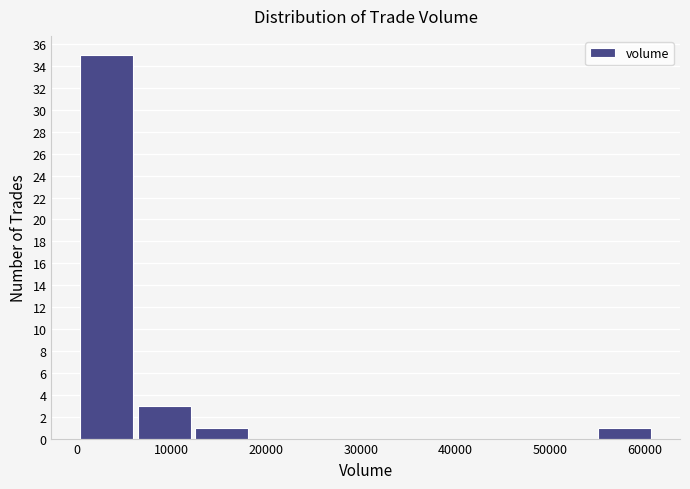

Reading left to right, list every bar in this chart as the range it spans on the x-axis followed by its height. Neither the bar edges nor the heights are printed on the chart, so give them approximately, as read against the axes.

0 to 6000: 35
6000 to 12000: 3
12000 to 18000: 1
18000 to 24000: 0
24000 to 31000: 0
31000 to 37000: 0
37000 to 43000: 0
43000 to 49000: 0
49000 to 55000: 0
55000 to 61000: 1